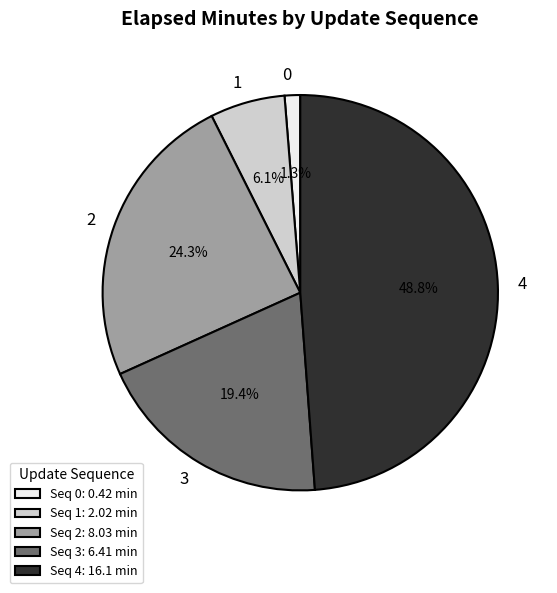

Is the sum of Seq 1: 2.02 min and Seq 4: 16.1 min greater than half?

Yes